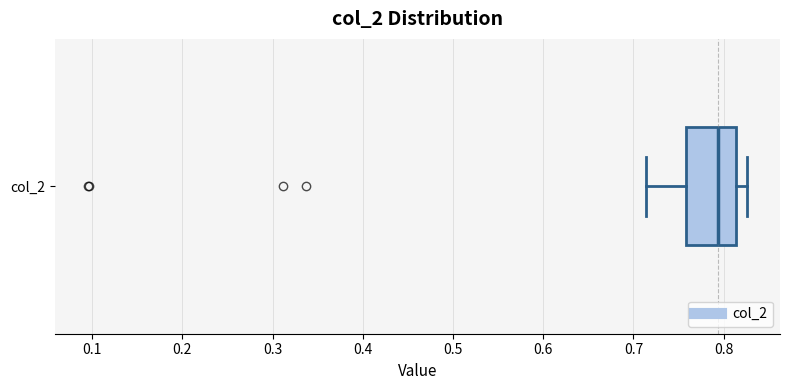

Where does the median line of the box for col_2 sit on the x-axis? The values are not printed on the chart, so give them approximately, as read against the axis.

0.79